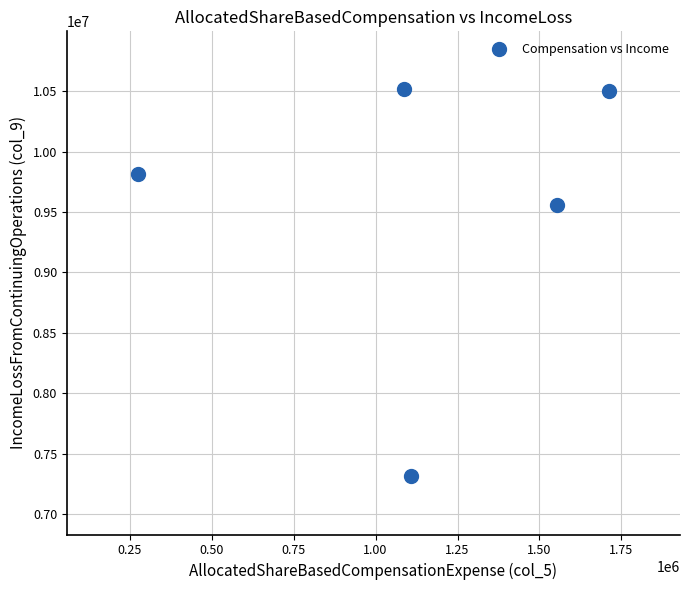

What Y value in the scatter plot is closest to 8913500?

9562000